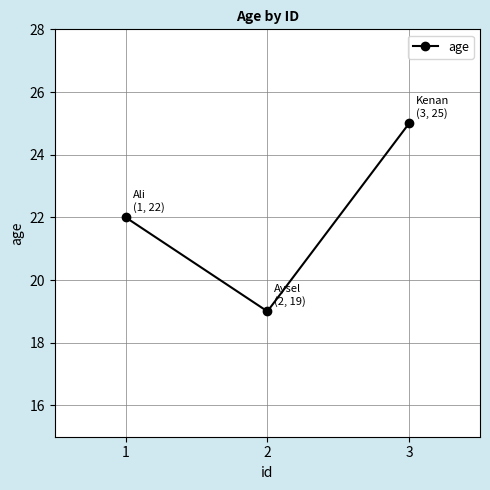

How many data points are less than 22?

1